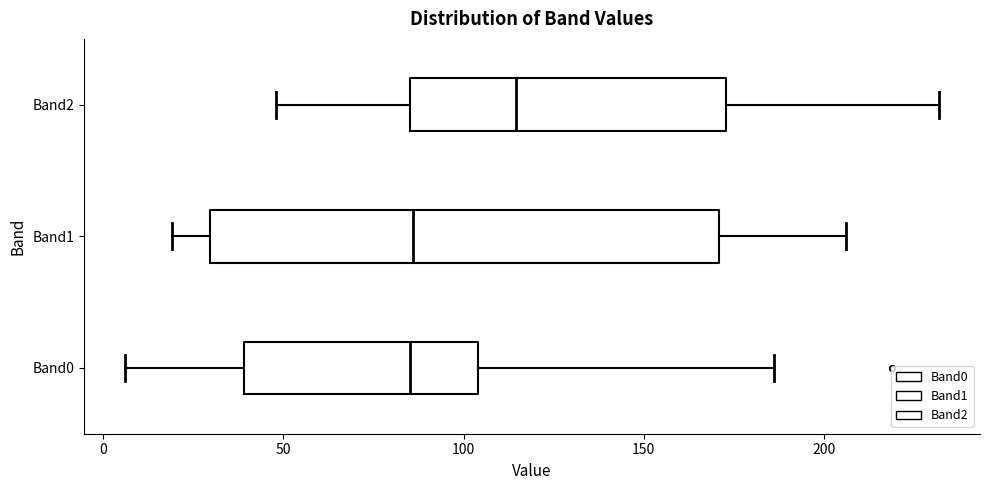

Where is the right edge of the box for Band2 on the x-axis? The values are not printed on the chart, so give them approximately, as read against the axis.

175